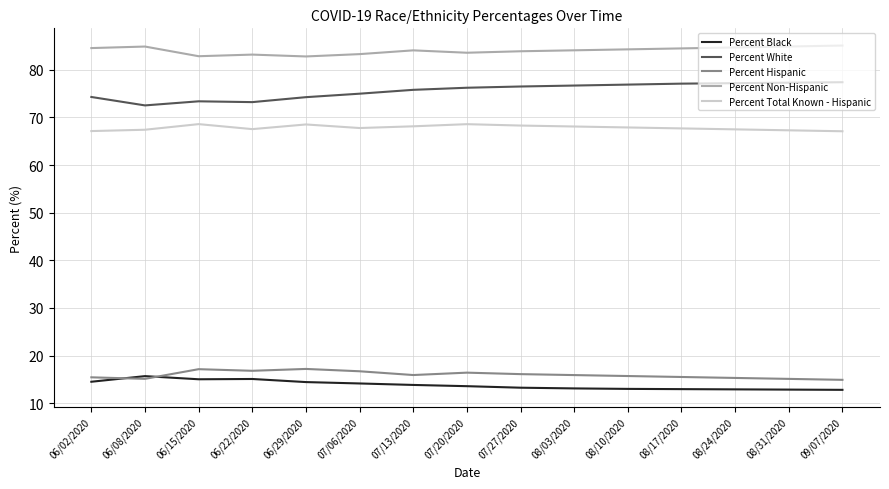

The value of Percent White at 06/22/2020 is 127.9. True or false?

False